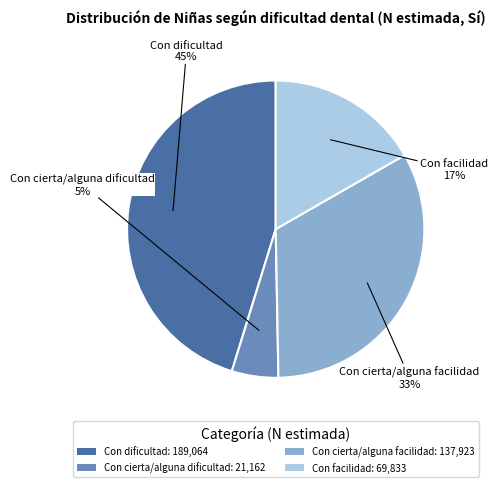

What percentage is the Con dificultad slice, to the nearest percent?

45%